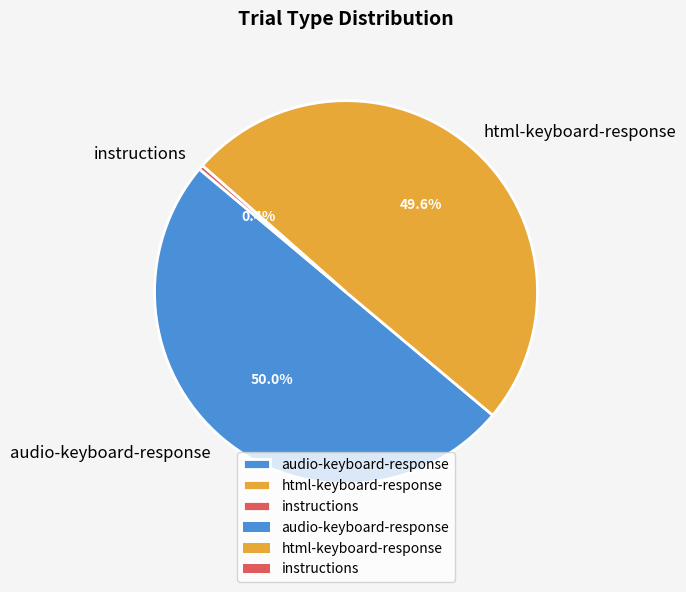

Which category accounts for the majority?

audio-keyboard-response